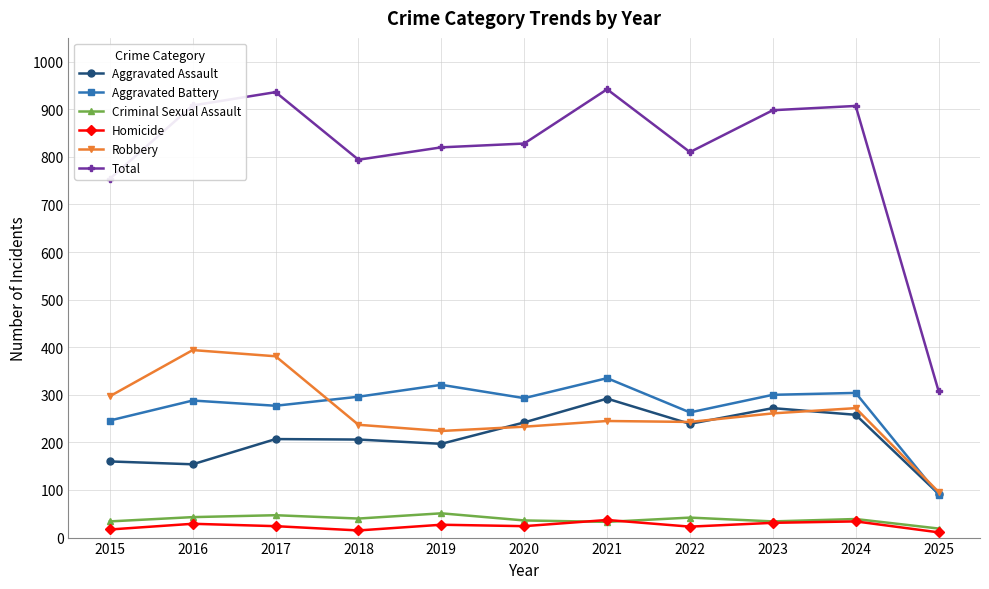

The Aggravated Battery series shows 293 at 2020. True or false?

True